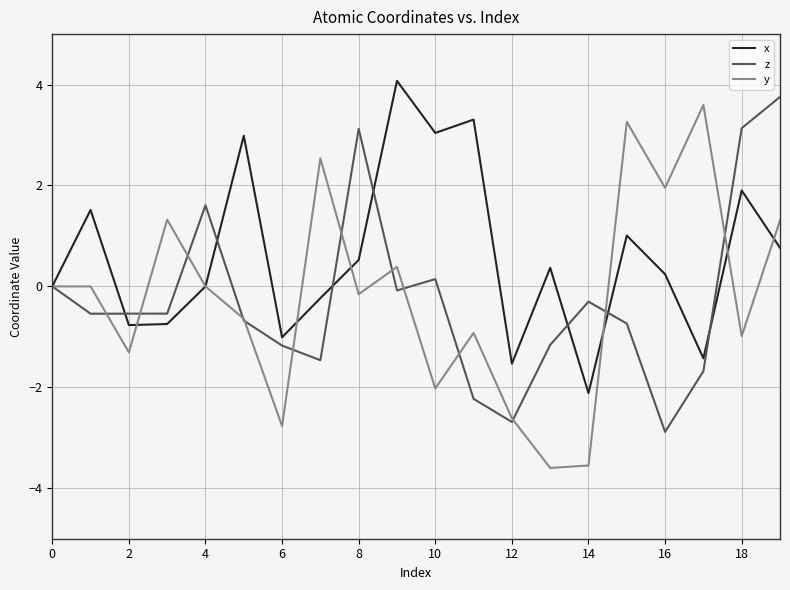

Which series has the largest total across all categories?

x